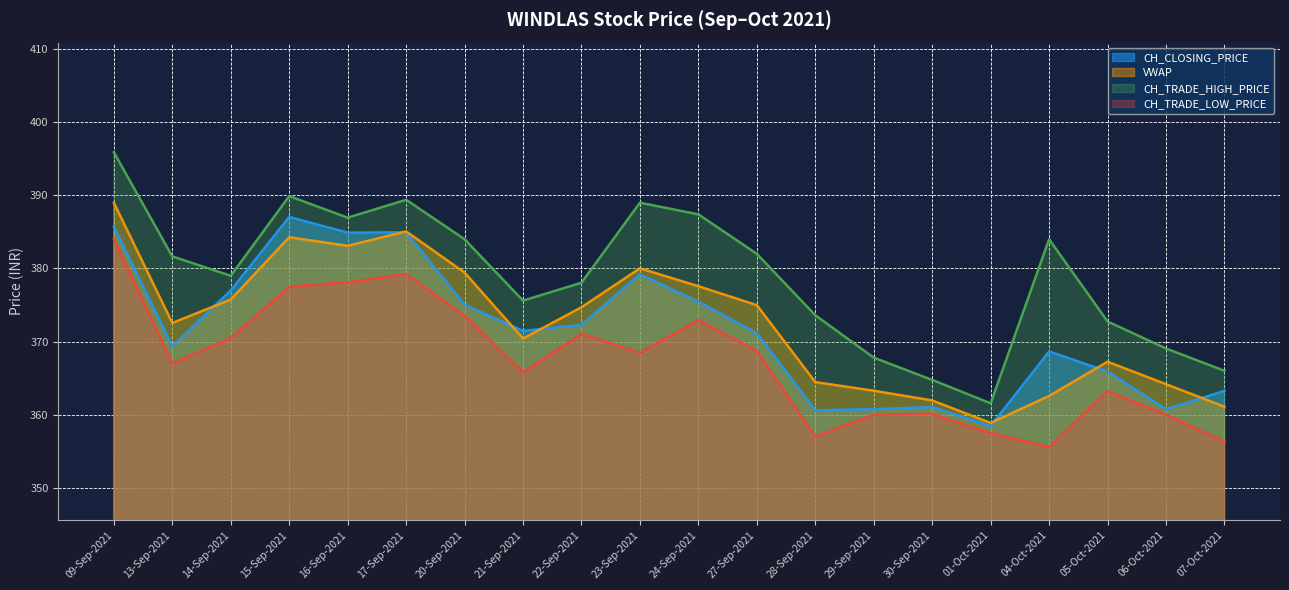

Read the CH_TRADE_HIGH_PRICE value at 06-Oct-2021.

369.1